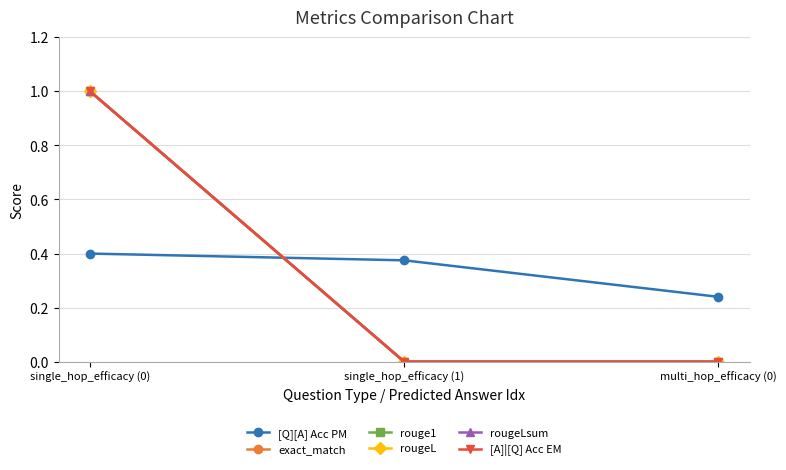

What is the average value of the rouge1 series?

0.3